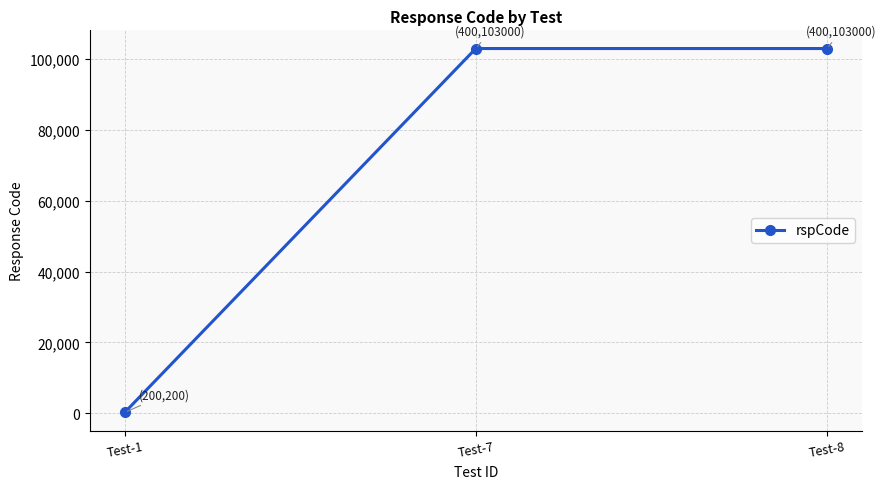

Read the value at Test-8.

103000